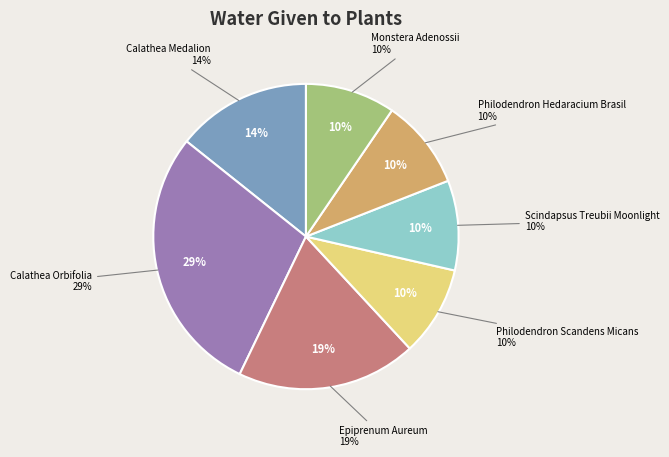

Which category has the biggest portion of the pie?

Calathea Orbifolia